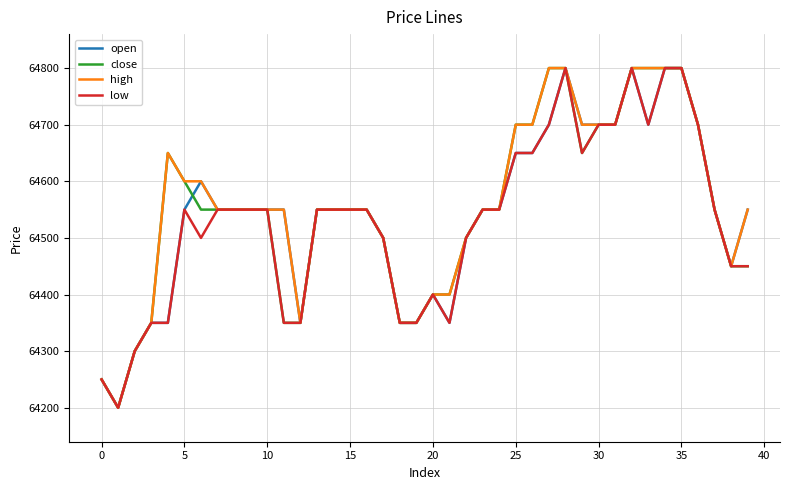

What is the smallest value displayed?

64200